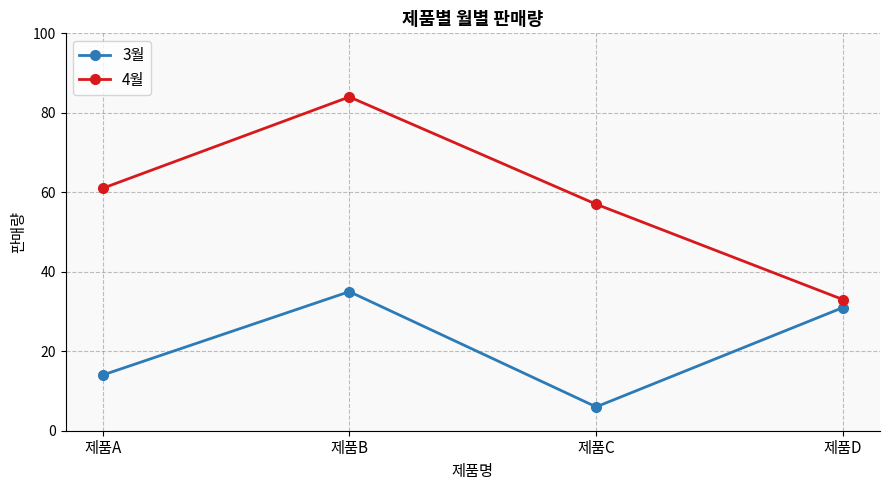

Which category has the lowest value in the 4월 series?

제품D